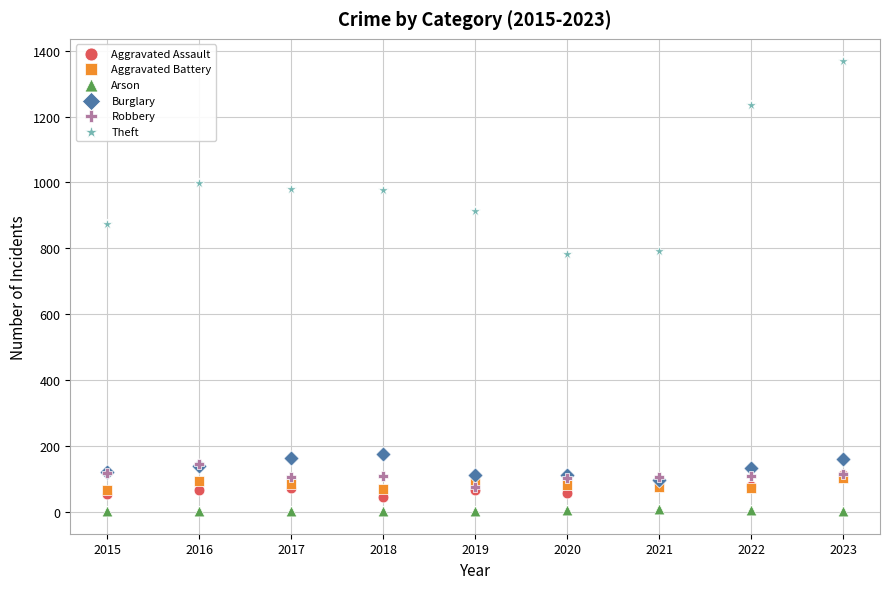

Which series contains the lowest Y value?

Arson